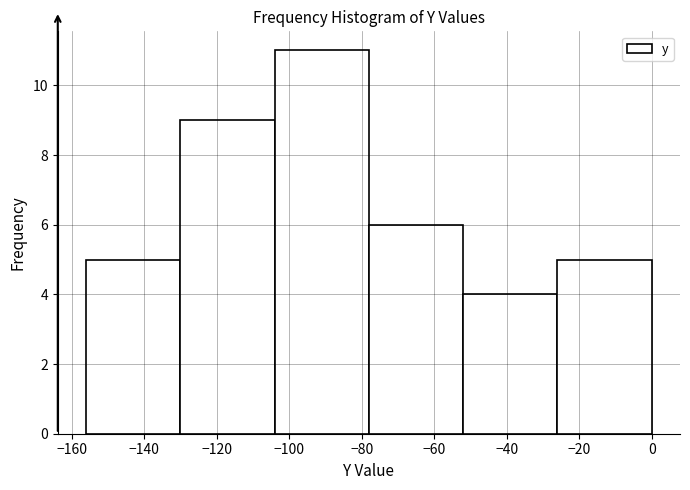

Reading left to right, list every bar in this chart as the range it spans on the x-axis followed by its height. The values are not printed on the chart, so give them approximately, as read against the axis.

-156 to -130: 5
-130 to -104: 9
-104 to -78: 11
-78 to -52: 6
-52 to -26: 4
-26 to 0: 5